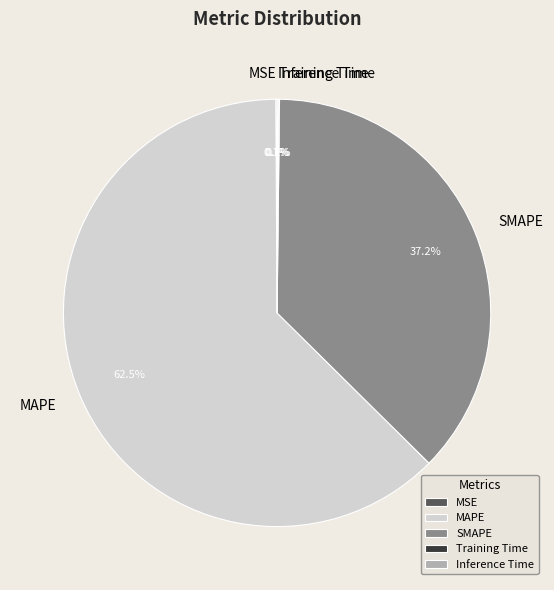

Which slice is the largest?

MAPE